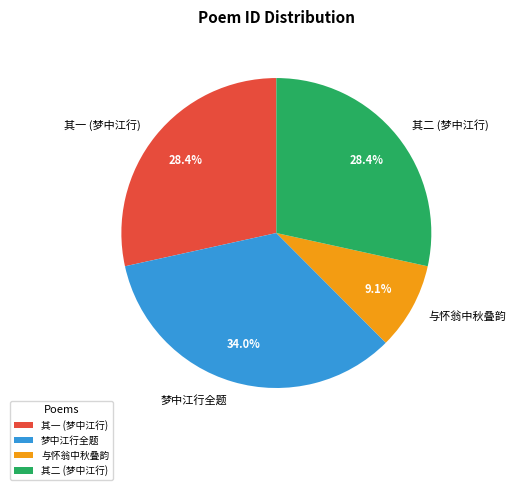

How many segments does this pie chart have?

4